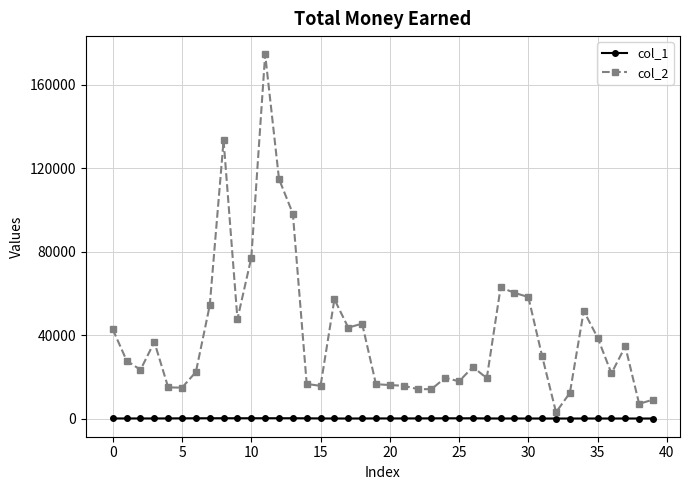

Which series has the largest range (max minus min)?

col_2